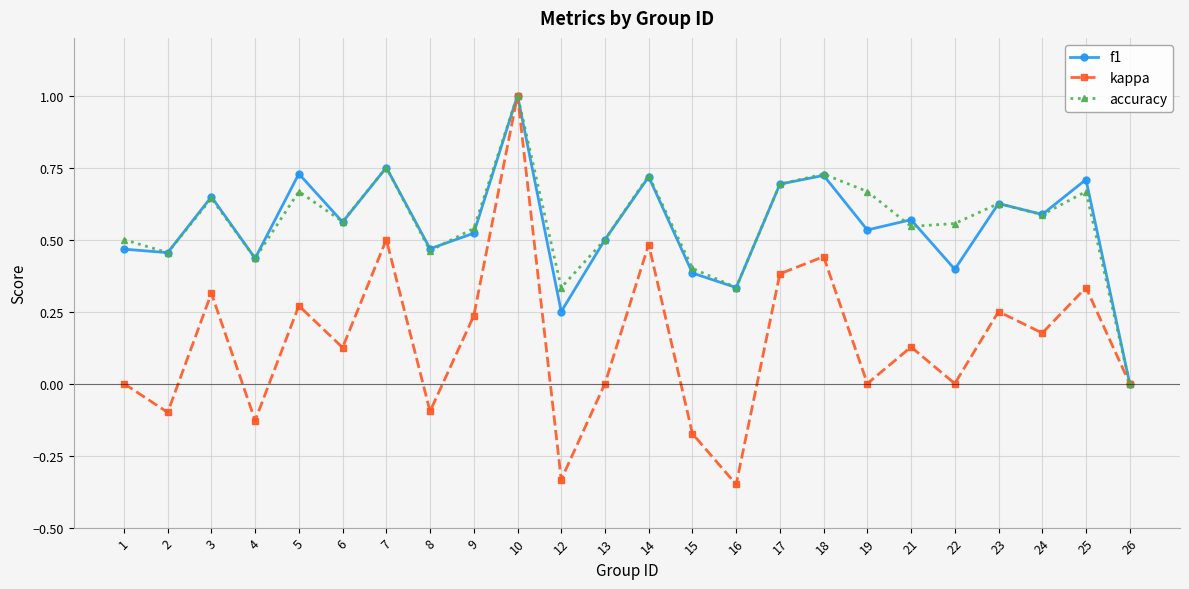

The value of accuracy at 5 is 0.1. True or false?

False